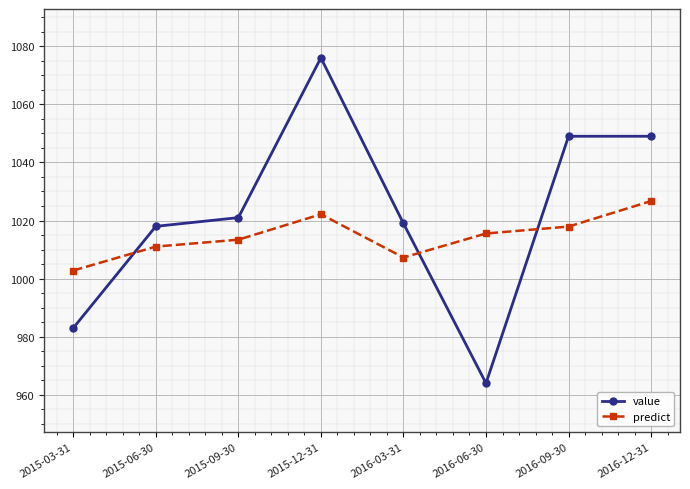

Is the value of predict at 2015-03-31 greater than the value of value at 2015-06-30?

No